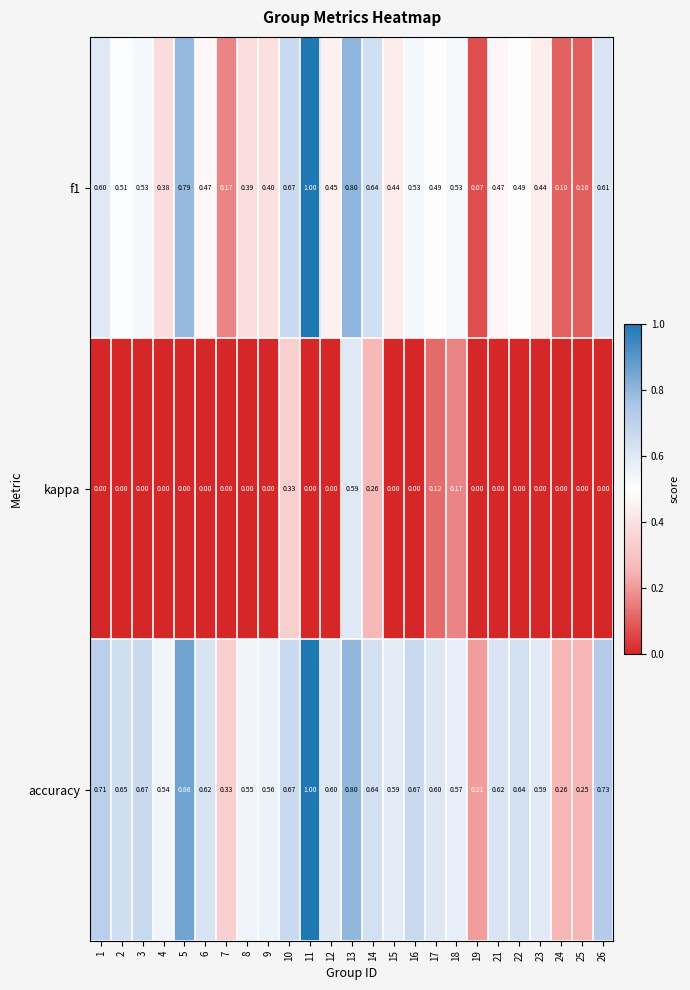

Between 13 and 23, which series saw the biggest shift?

kappa